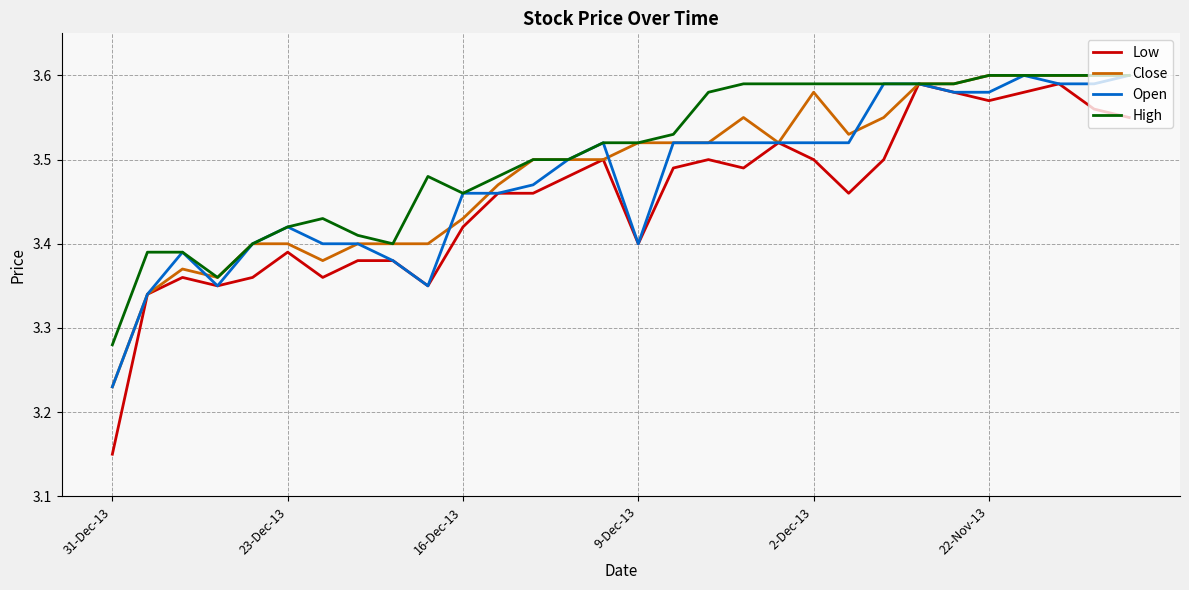

Which series has the largest range (max minus min)?

Low